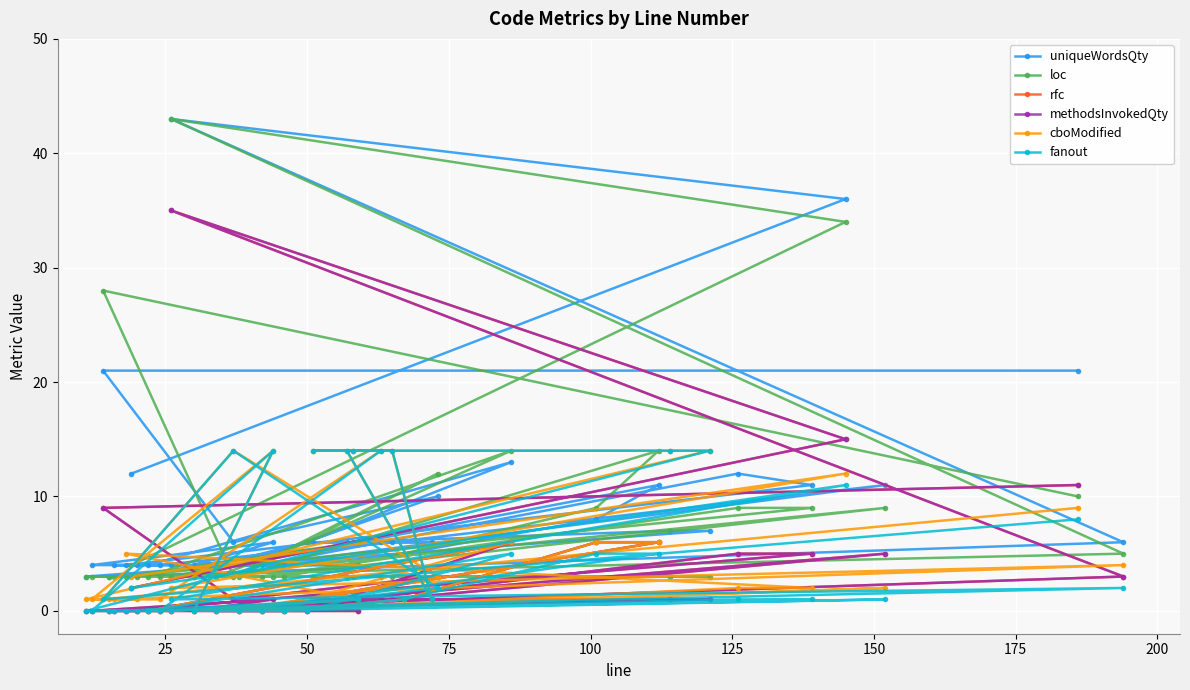

The value of methodsInvokedQty at 31 is -24. True or false?

False